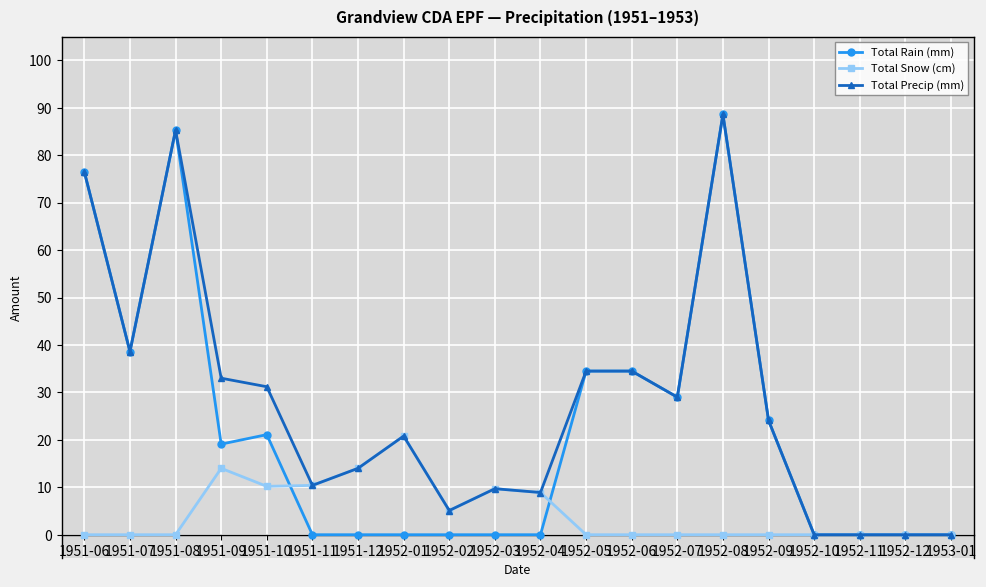

What is the average value of the Total Precip (mm) series?

27.2